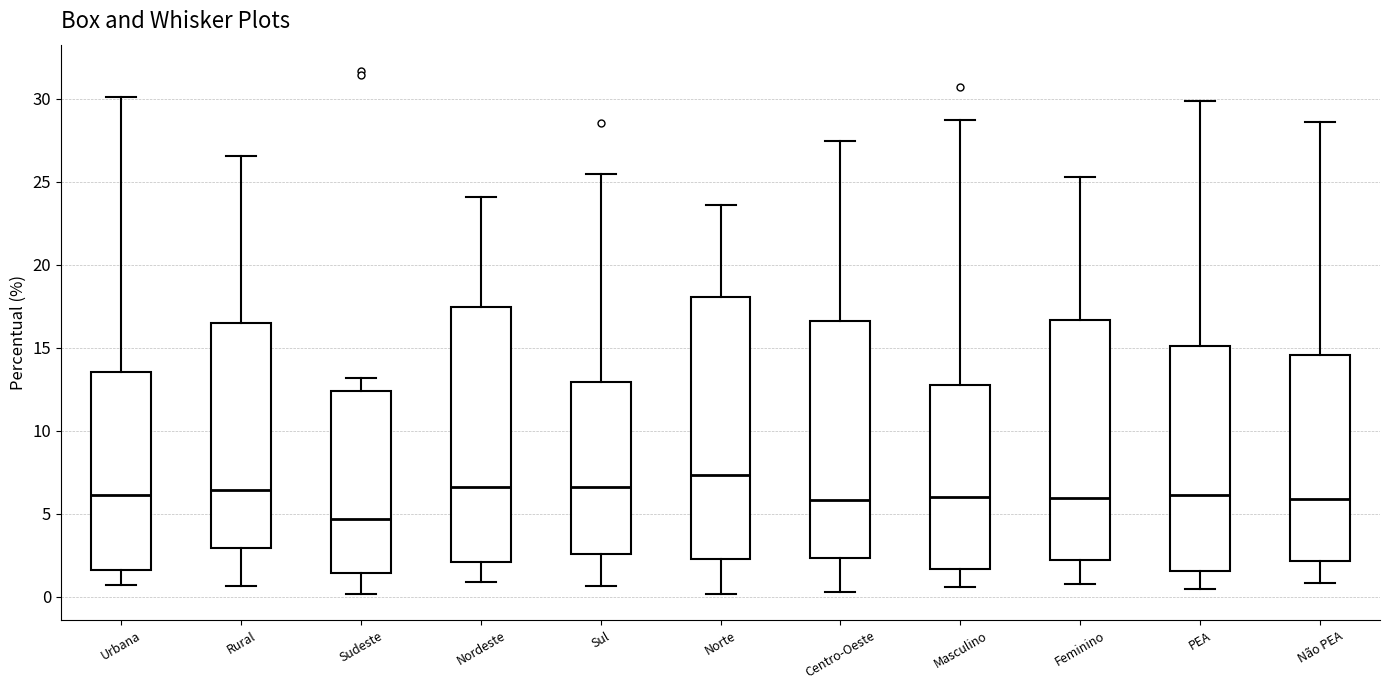

Reading left to right, read every box against the y-axis: the position of its median line, the range the box covers, and the ends of its whiskers. The values are not printed on the chart, so give them approximately, as read against the axis.

Urbana: median 6.0, box 1.5 to 13.5, whiskers 0.5 to 30.0
Rural: median 6.5, box 3.0 to 16.5, whiskers 0.5 to 26.5
Sudeste: median 4.5, box 1.5 to 12.5, whiskers 0.0 to 13.0
Nordeste: median 6.5, box 2.0 to 17.5, whiskers 1.0 to 24.0
Sul: median 6.5, box 2.5 to 13.0, whiskers 0.5 to 25.5
Norte: median 7.5, box 2.5 to 18.0, whiskers 0.0 to 23.5
Centro-Oeste: median 6.0, box 2.5 to 16.5, whiskers 0.5 to 27.5
Masculino: median 6.0, box 1.5 to 12.5, whiskers 0.5 to 28.5
Feminino: median 6.0, box 2.0 to 16.5, whiskers 1.0 to 25.5
PEA: median 6.0, box 1.5 to 15.0, whiskers 0.5 to 30.0
Não PEA: median 6.0, box 2.0 to 14.5, whiskers 1.0 to 28.5